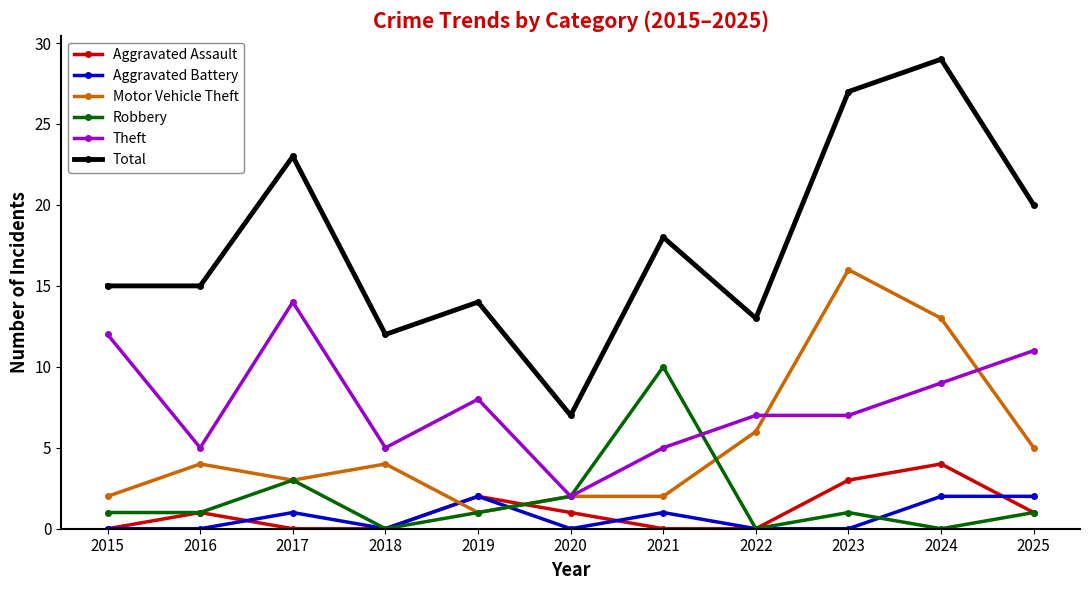

Rank the series by their maximum value, from highest to lowest.

Total, Motor Vehicle Theft, Theft, Robbery, Aggravated Assault, Aggravated Battery